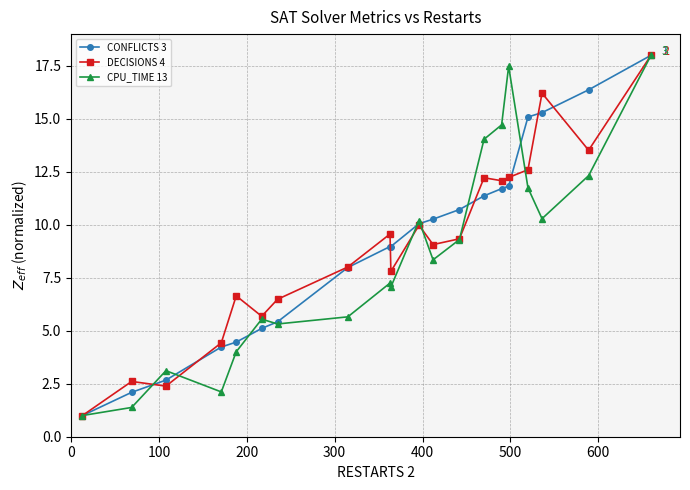

True or false: CPU_TIME 13 has more than 1 points higher than both neighbors.

True